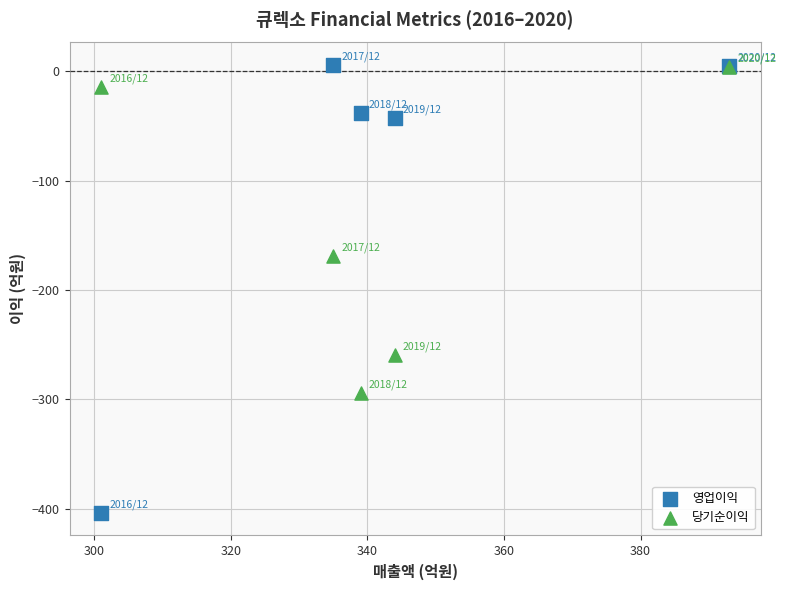

Which series has the widest spread of Y values?

영업이익